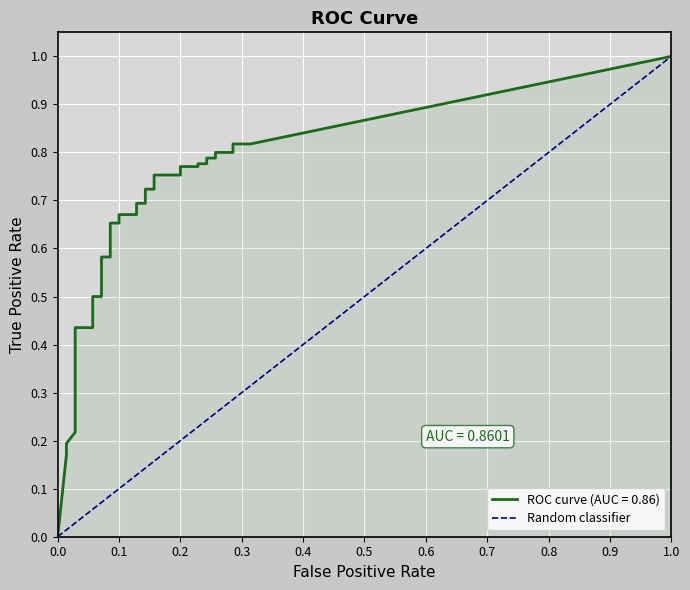

What is the maximum value shown in the chart?

1